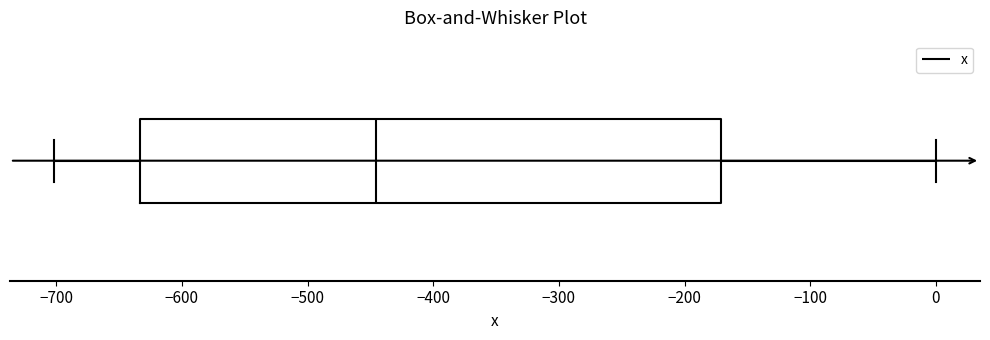

Where is the left edge of the box on the x-axis? The values are not printed on the chart, so give them approximately, as read against the axis.

-630